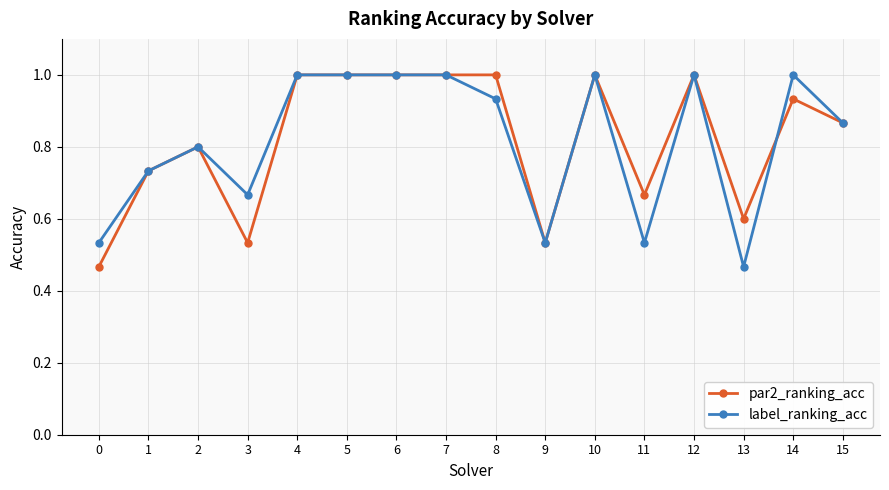

At which category does par2_ranking_acc reach its first local peak?

2